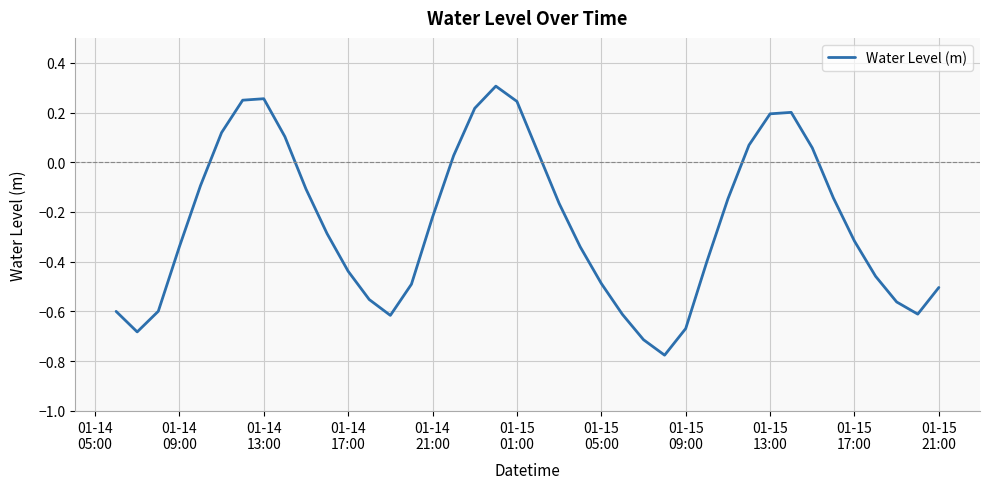

What is the difference between the maximum and minimum values?

1.1